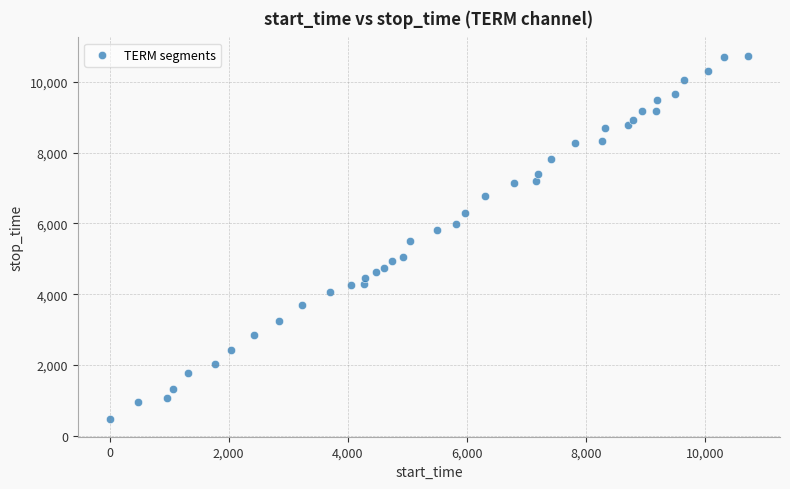

What is the range of X values (max minus min)?

10721